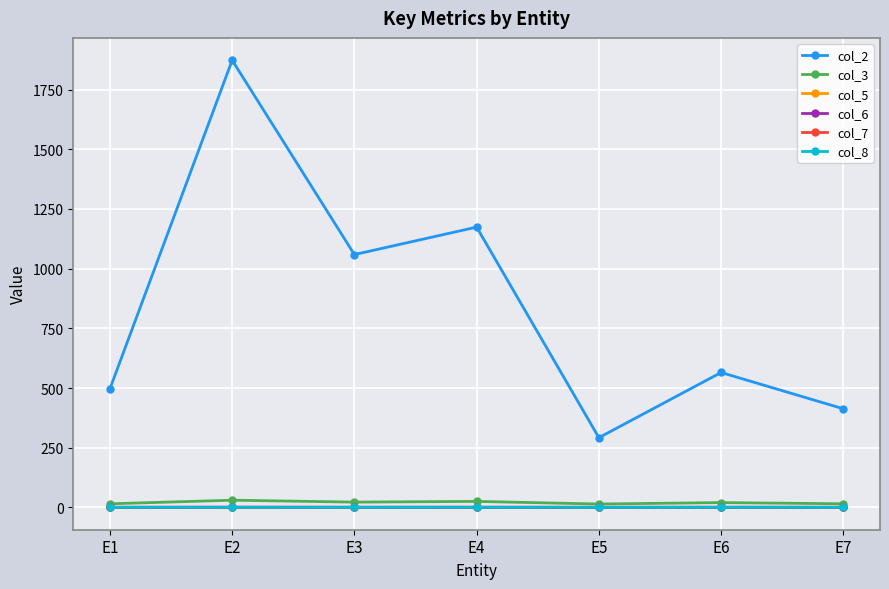

True or false: col_5 and col_6 intersect in this chart.

False